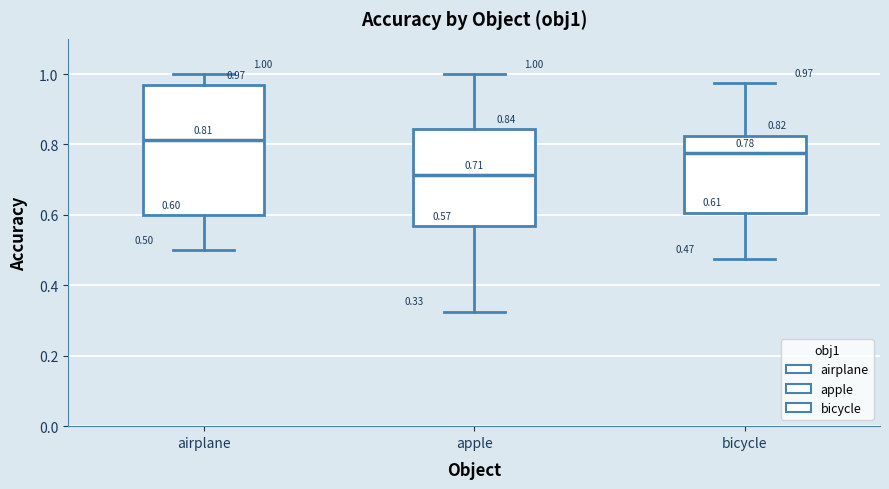

Comparing the boxes themselves (not the whiskers), which one is the tallest?

airplane